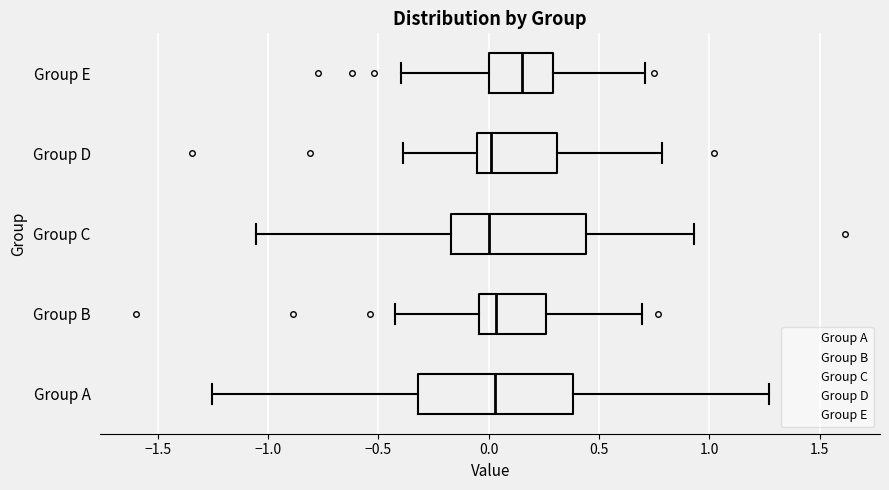

Which box is the widest, from its left edge to its right edge?

Group A